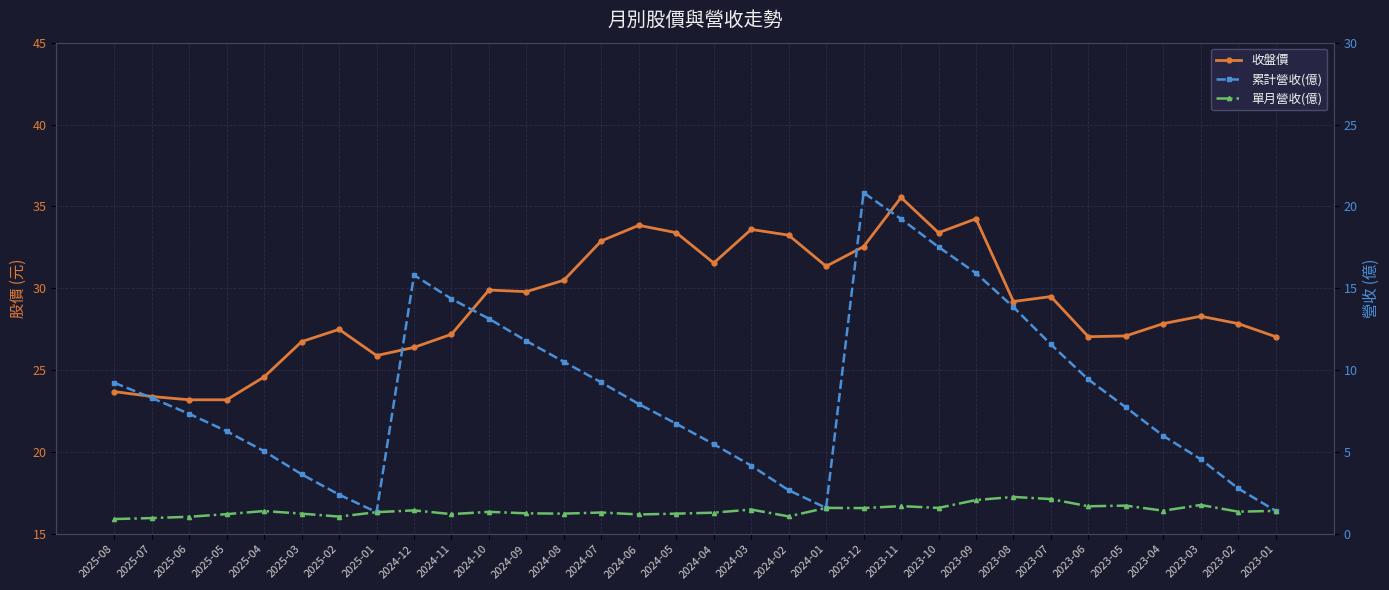

Which series changed the most between 2025-07 and 2024-05?

收盤價